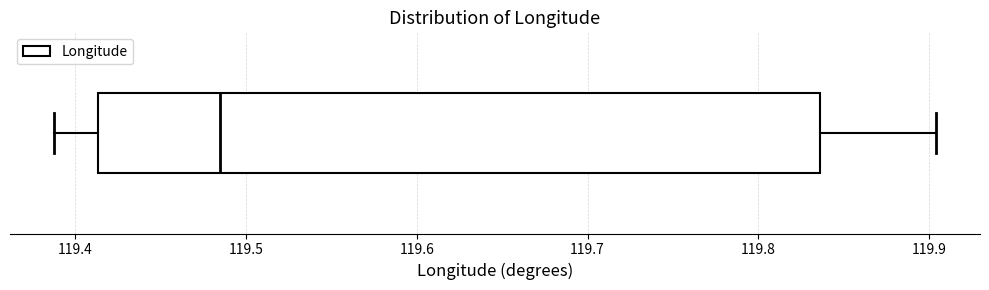

Transcribe this box plot: give where the median line is, the range the box spans, and where the two whiskers end, as read against the x-axis. The values are not printed on the chart, so give them approximately, as read against the axis.

median 119.49, box 119.41 to 119.84, whiskers 119.39 to 119.90